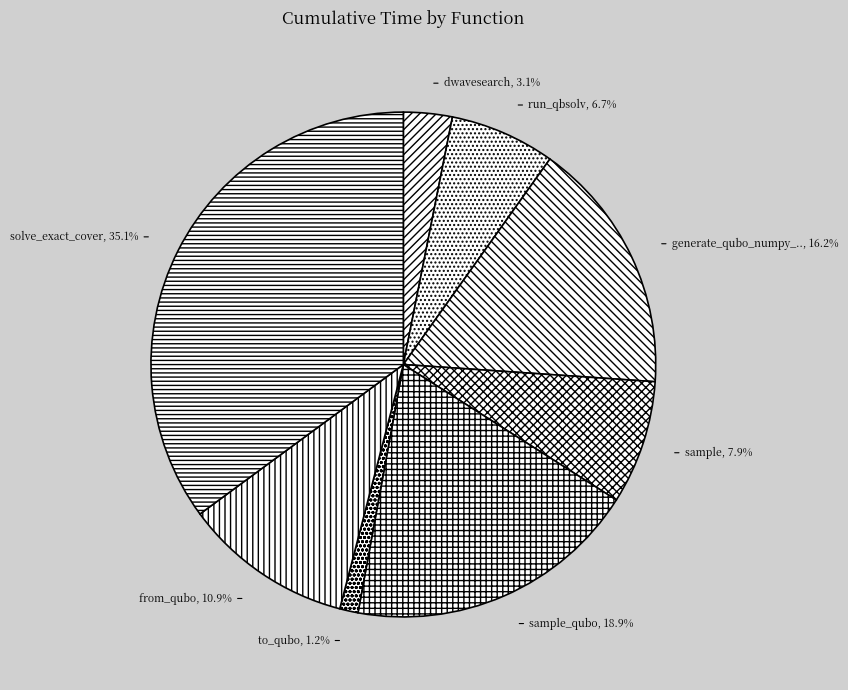

Which category has the smallest portion of the pie?

to_qubo